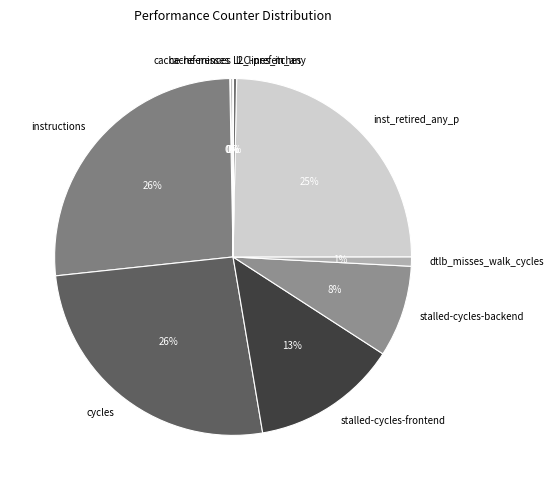

To the nearest percent, what is the difference between the largest and smallest slice percentages?

26%